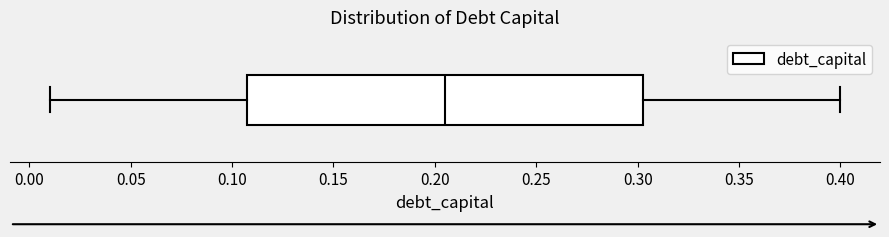

Transcribe this box plot: give where the median line is, the range the box spans, and where the two whiskers end, as read against the x-axis. The values are not printed on the chart, so give them approximately, as read against the axis.

median 0.205, box 0.110 to 0.305, whiskers 0.010 to 0.400